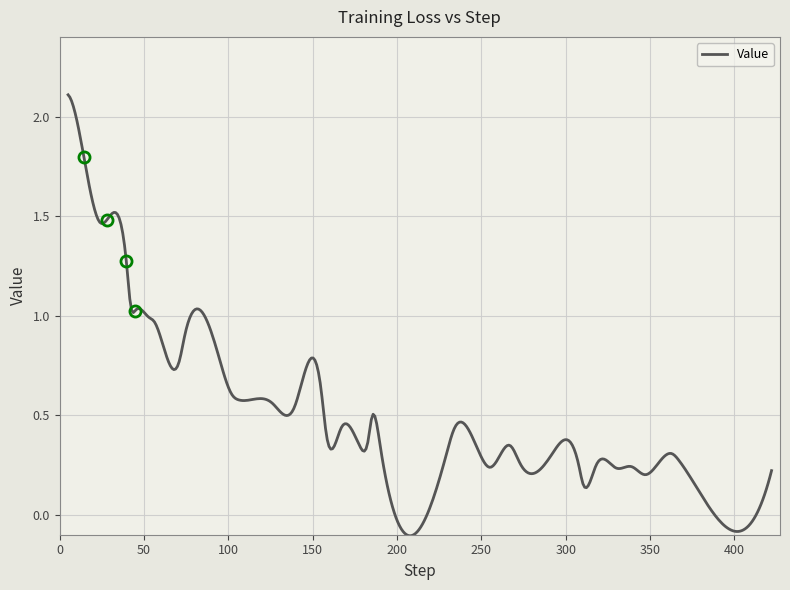

Is this an area chart (filled region under the line)?

No